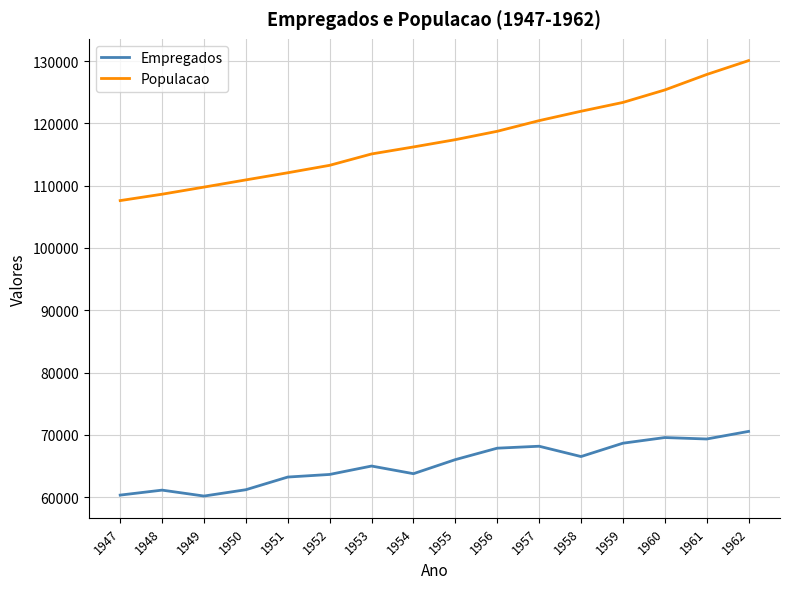

Is this an area chart (filled region under the line)?

No